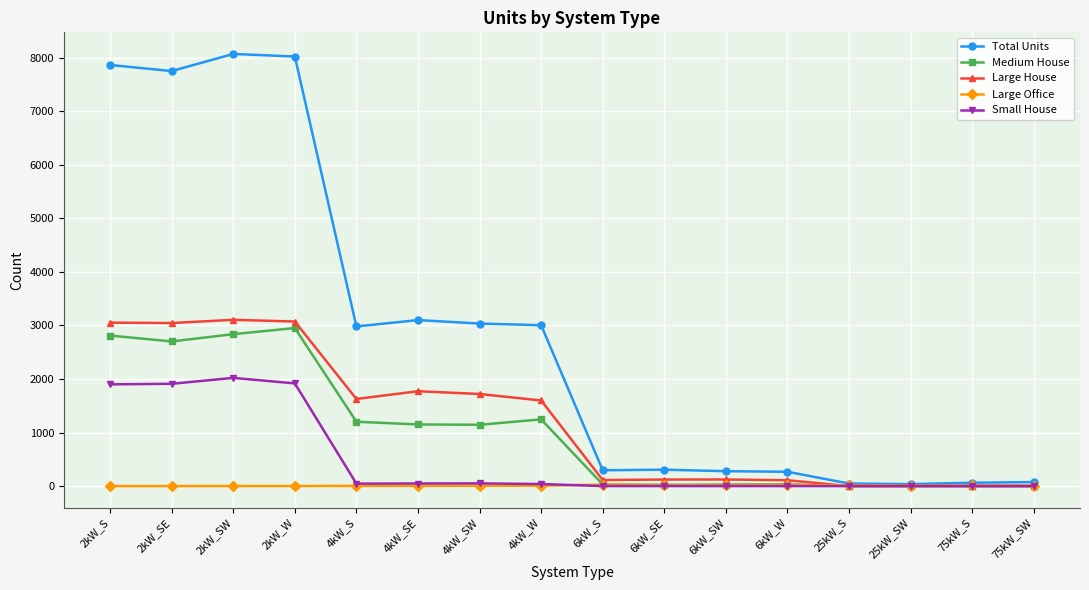

In Total Units, how many points are higher than both neighbors (excluding endpoints)?

3